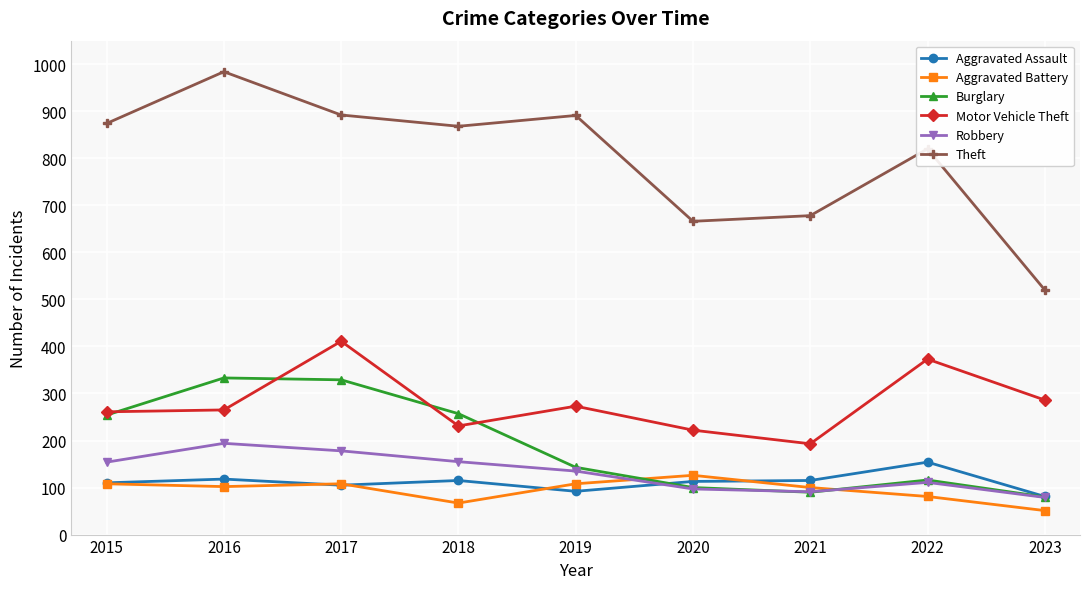

What are all the series names shown in the legend?

Aggravated Assault, Aggravated Battery, Burglary, Motor Vehicle Theft, Robbery, Theft